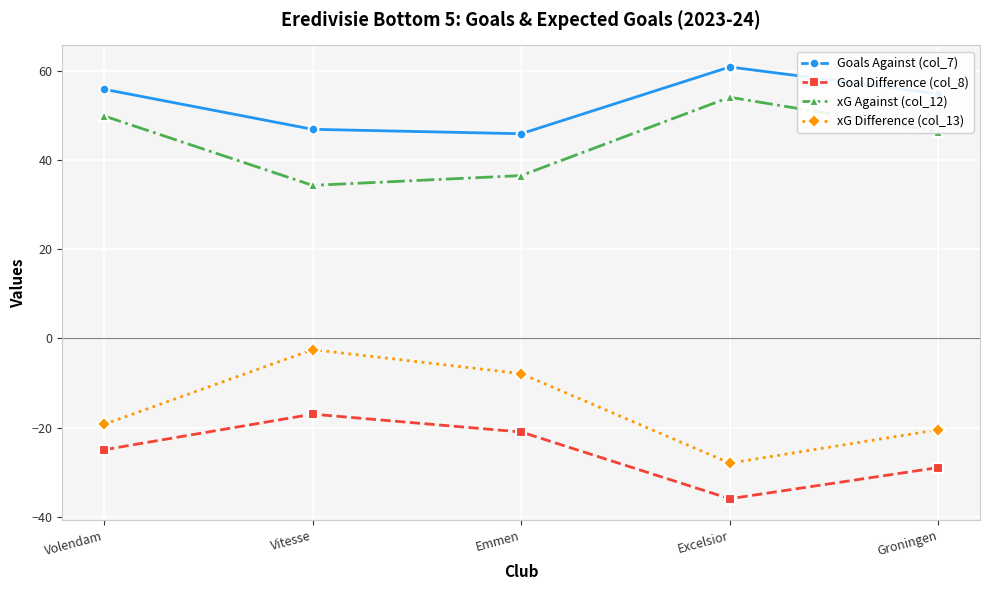

What is the total value across all series at Vitesse?

61.9